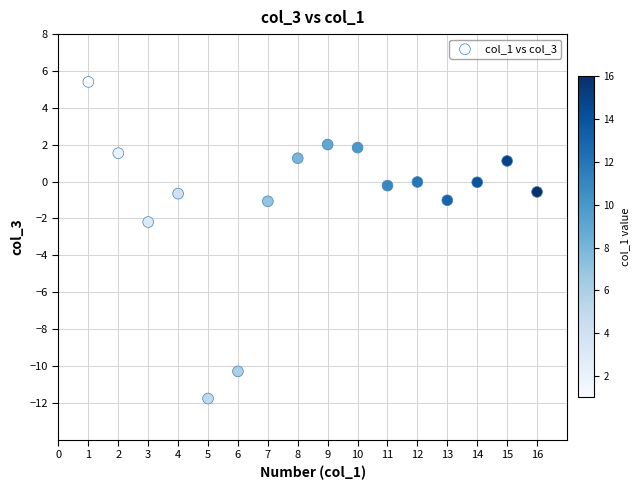

What is the range of Y values (max minus min)?

17.2